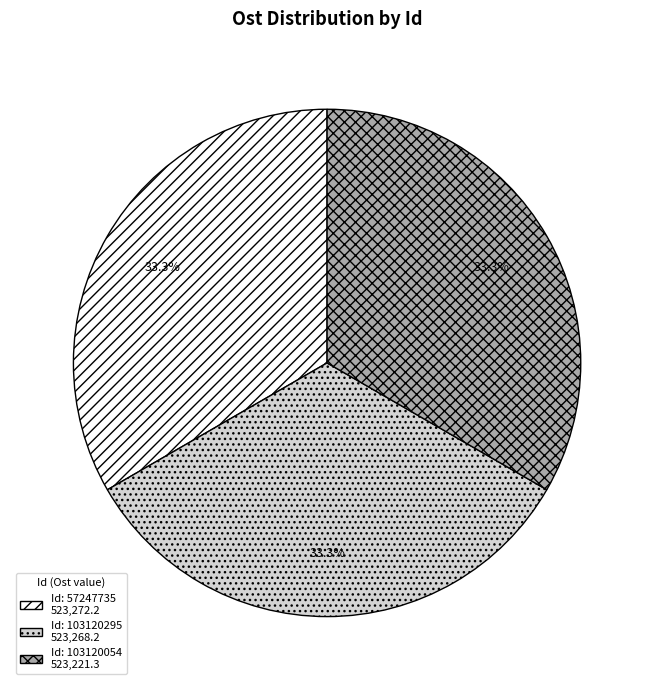

Is there a majority slice in this chart?

No